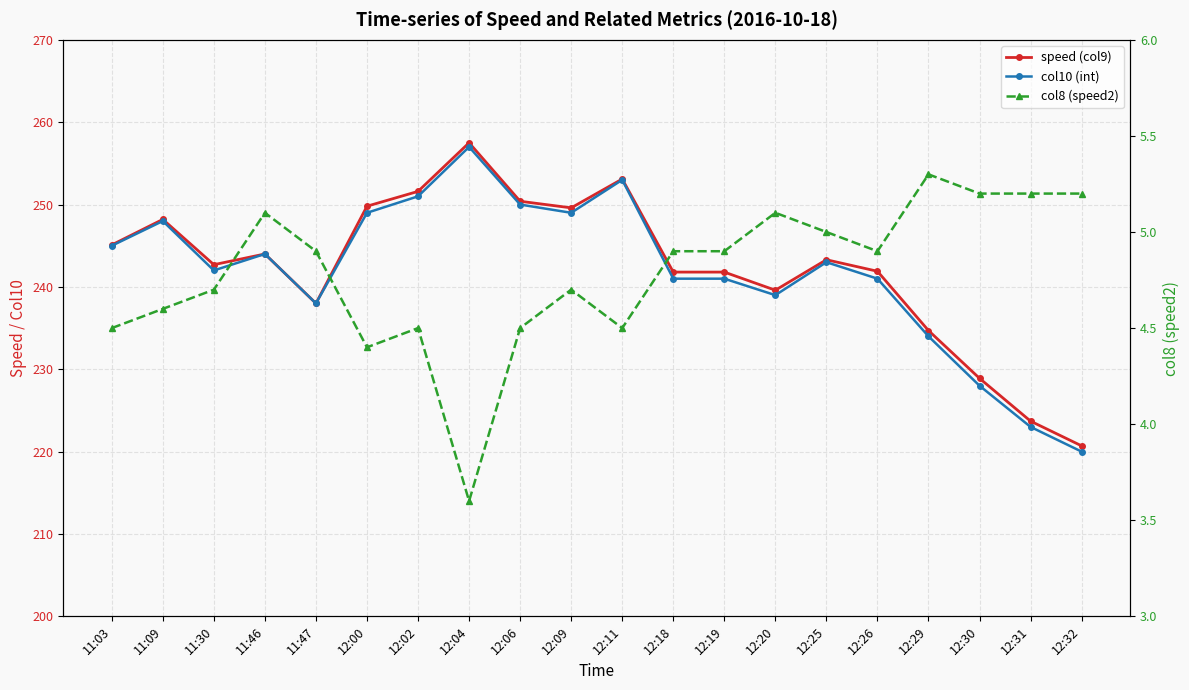

True or false: col8 (speed2) and col10 (int) cross at least once.

False